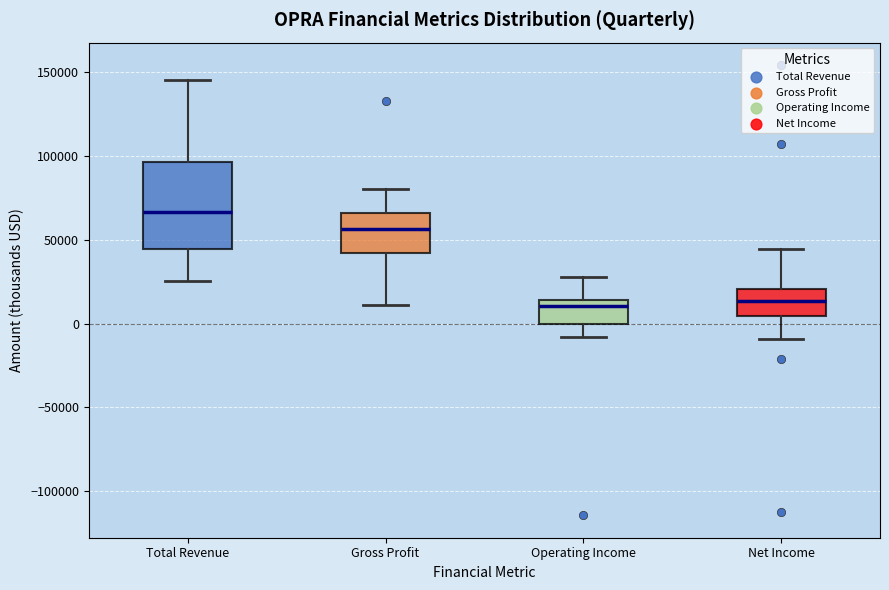

Reading left to right, read every box against the y-axis: the position of its median line, the range the box covers, and the ends of its whiskers. The values are not printed on the chart, so give them approximately, as read against the axis.

Total Revenue: median 65000, box 45000 to 95000, whiskers 25000 to 145000
Gross Profit: median 55000, box 40000 to 65000, whiskers 10000 to 80000
Operating Income: median 10000, box 0 to 15000, whiskers -10000 to 30000
Net Income: median 15000, box 5000 to 20000, whiskers -10000 to 45000